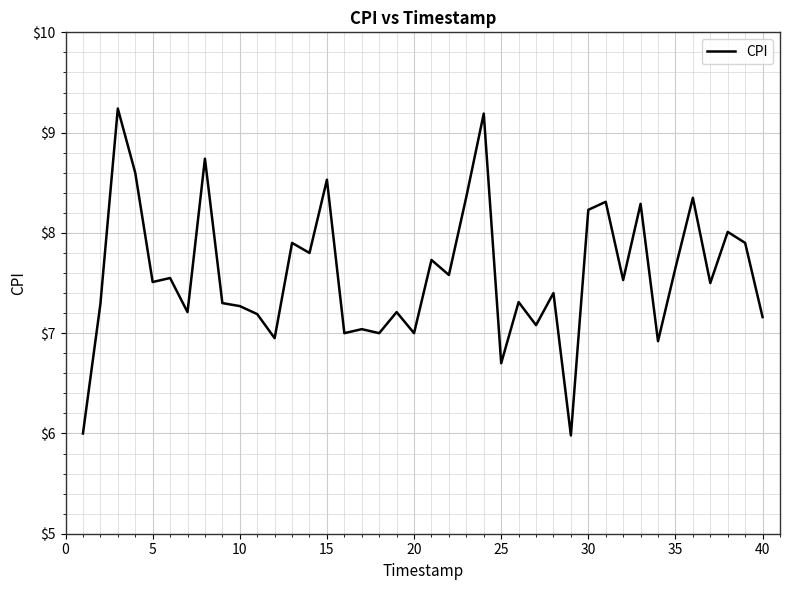

What is the minimum value shown in the chart?

6.0